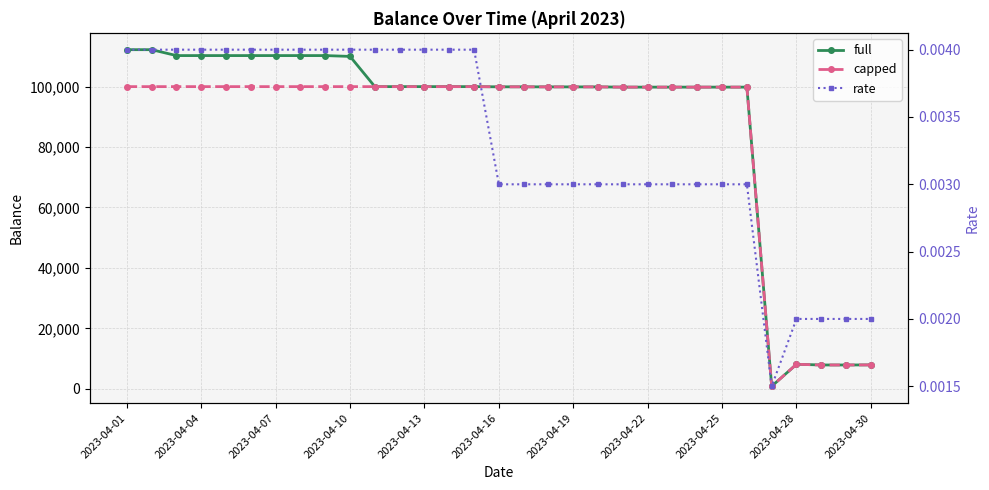

Which series has the widest spread of values?

full